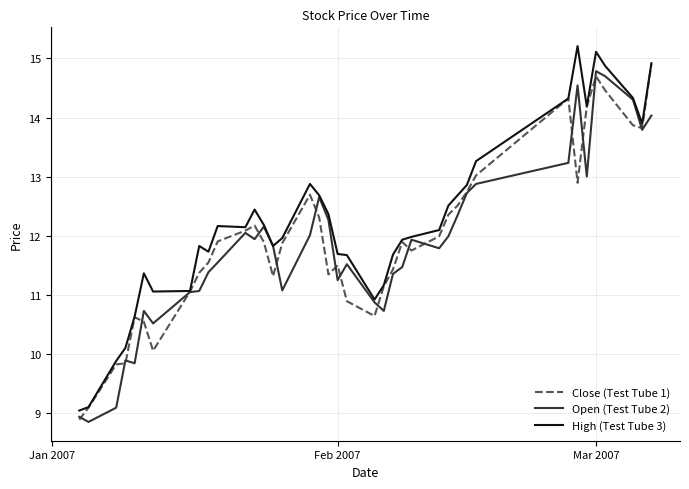

What is the smallest value displayed?

8.9